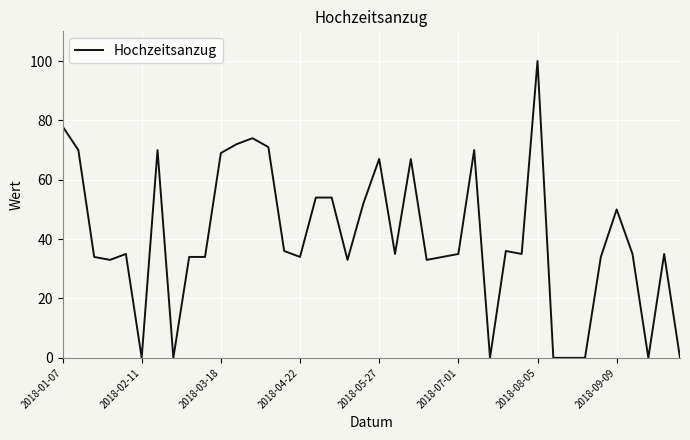

How many categories are shown in the chart?

40